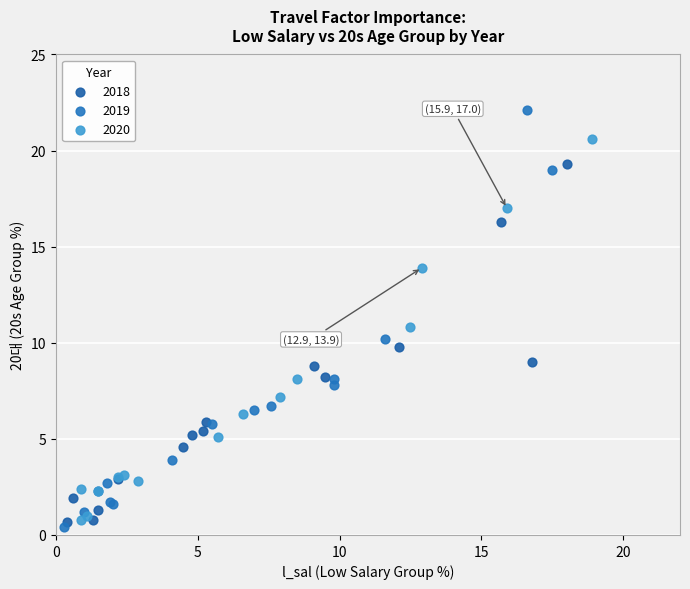

What are all the series names shown in the legend?

2018, 2019, 2020